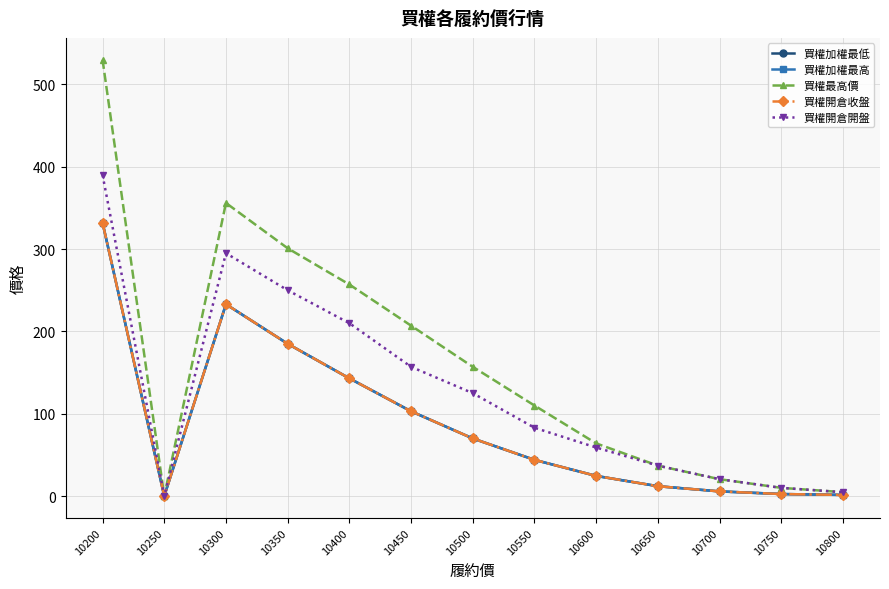

What is the difference between the 買權加權最低 values at 10700 and 10600?

18.8